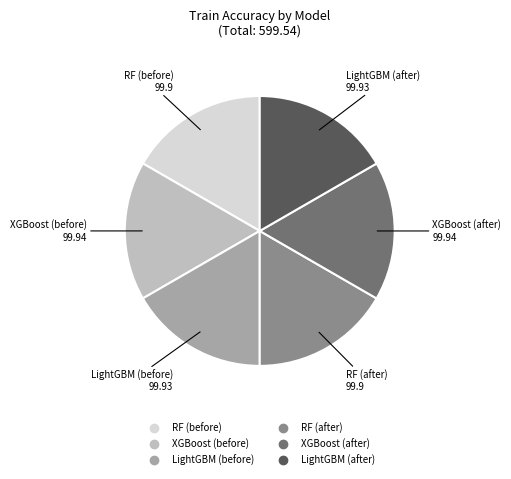

Is there any slice that represents more than half of the pie?

No